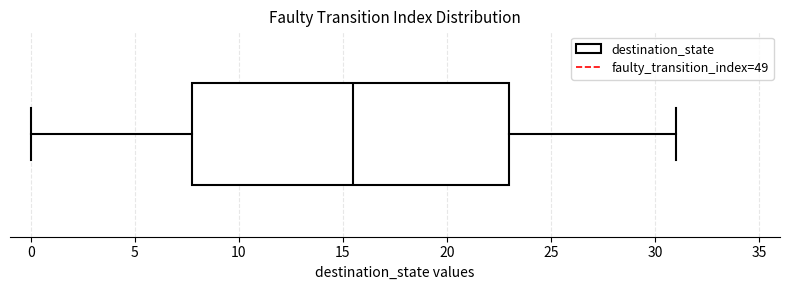

Where does the median line of the box sit on the x-axis? The values are not printed on the chart, so give them approximately, as read against the axis.

15.5